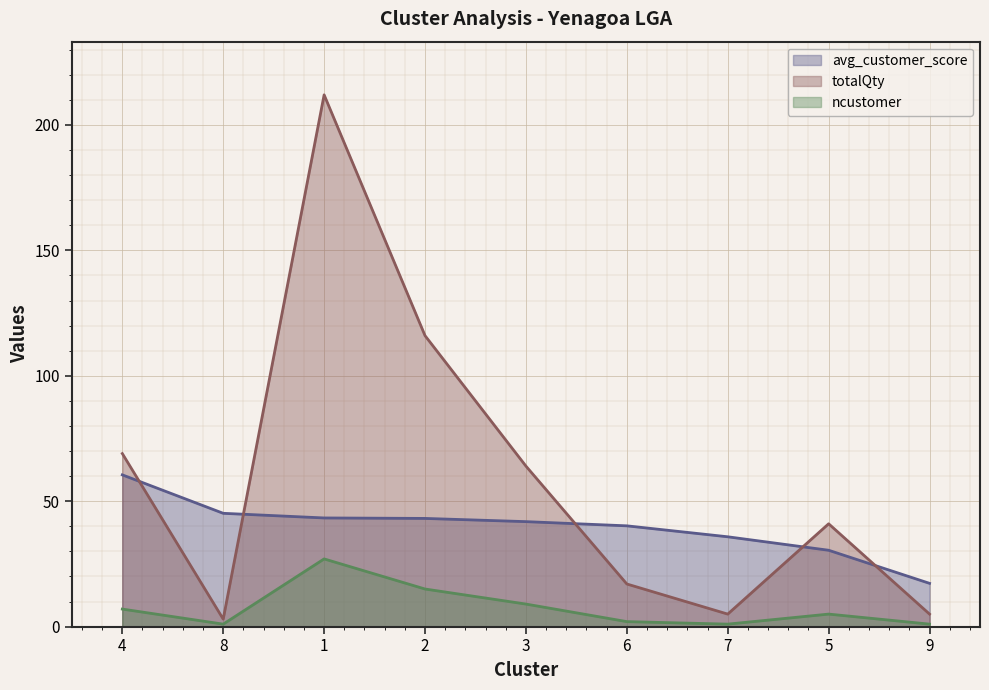

Reading right to left, list all the values displayed in this chart.

avg_customer_score: 17.3	30.5	35.8	40.2	41.9	43.1	43.3	45.2	60.5
totalQty: 5.0	41.0	5.0	17.0	64.0	116.0	212.0	3.0	69.0
ncustomer: 1.0	5.0	1.0	2.0	9.0	15.0	27.0	1.0	7.0